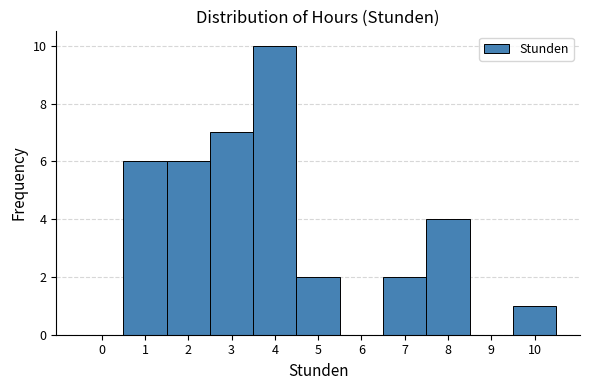

Reading left to right, transcribe this chart: for each bar, give the range it covers on the x-axis and its height. The values are not printed on the chart, so give them approximately, as read against the axis.

-0.5 to 0.5: 0
0.5 to 1.5: 6
1.5 to 2.5: 6
2.5 to 3.5: 7
3.5 to 4.5: 10
4.5 to 5.5: 2
5.5 to 6.5: 0
6.5 to 7.5: 2
7.5 to 8.5: 4
8.5 to 9.5: 0
9.5 to 10.5: 1